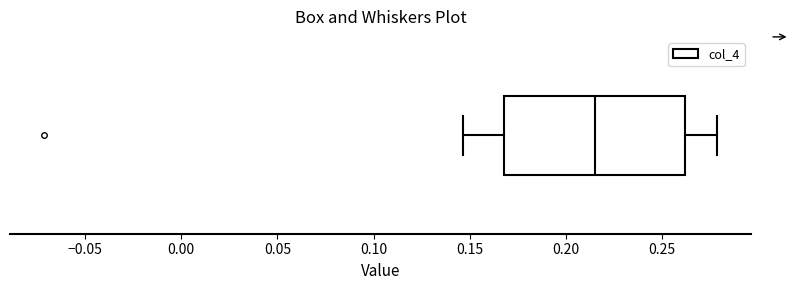

Where does the right whisker of the box end on the x-axis? The values are not printed on the chart, so give them approximately, as read against the axis.

0.280